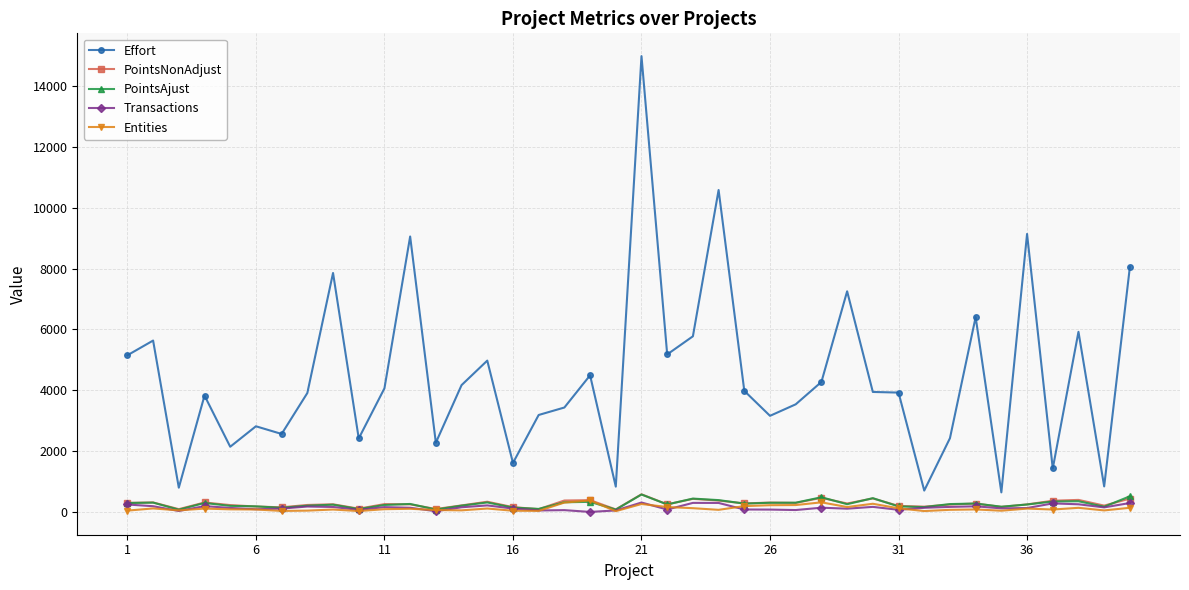

Which series has the largest total across all categories?

Effort